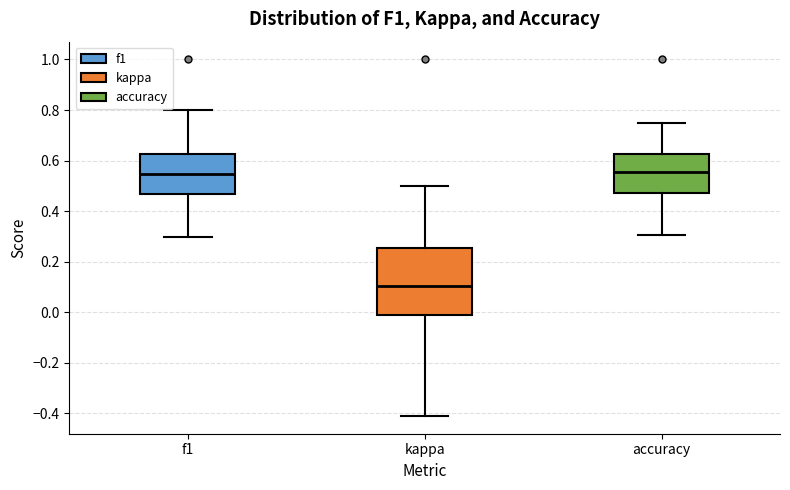

Which box is the tallest, from its lower edge to its upper edge?

kappa